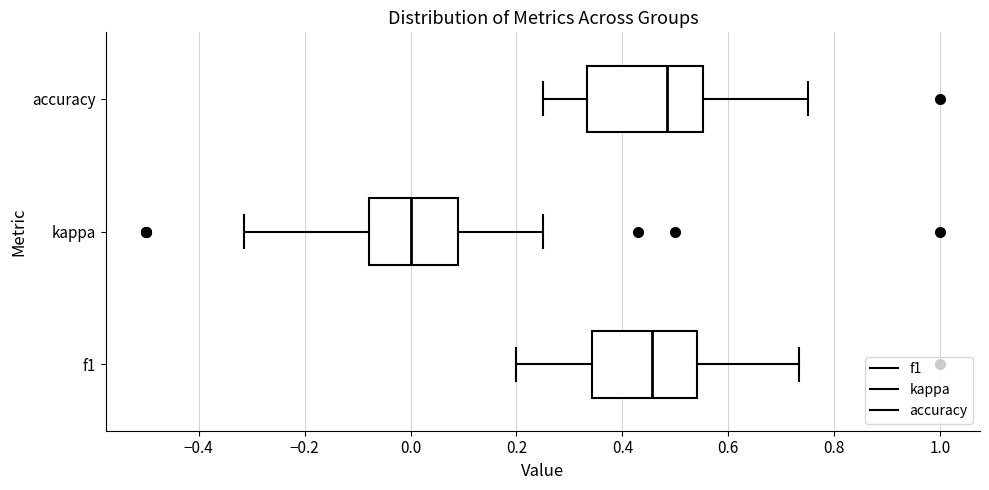

Which box has the furthest to the right median line?

accuracy